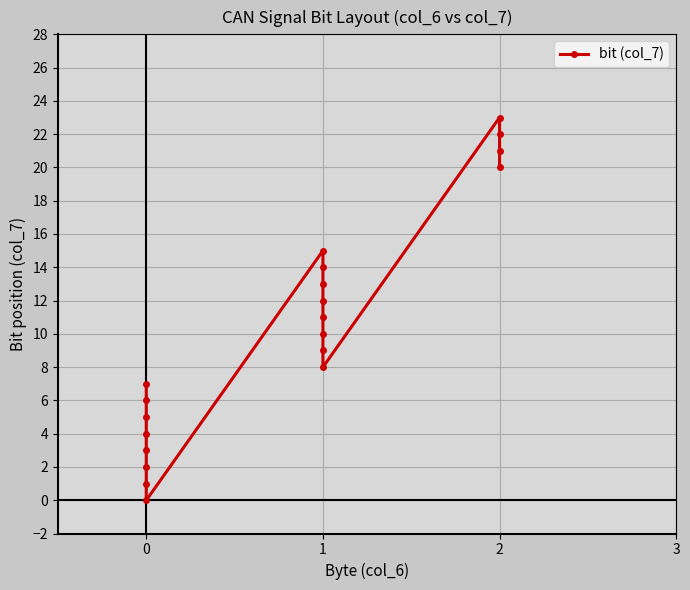

Reading left to right, extract all data points from this chart.

7	6	5	4	3	2	1	0	15	14	13	12	11	10	9	8	23	22	21	20